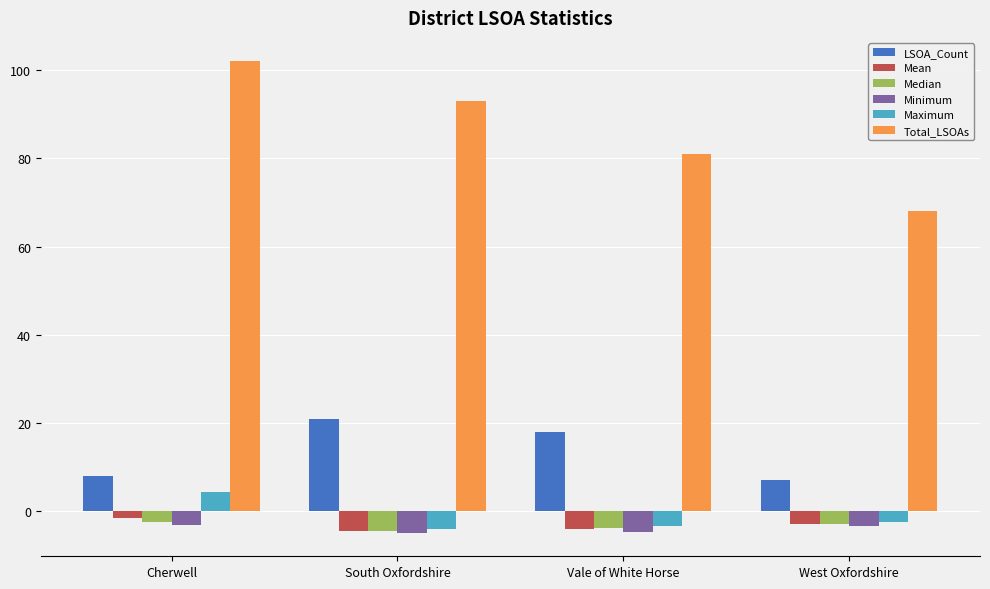

At how many categories does at least one series exceed 34?

4